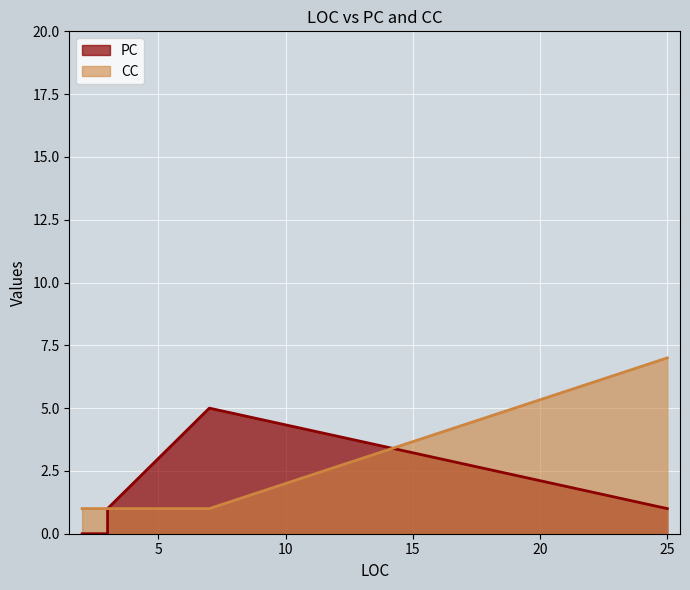

What is the maximum value for CC?

7